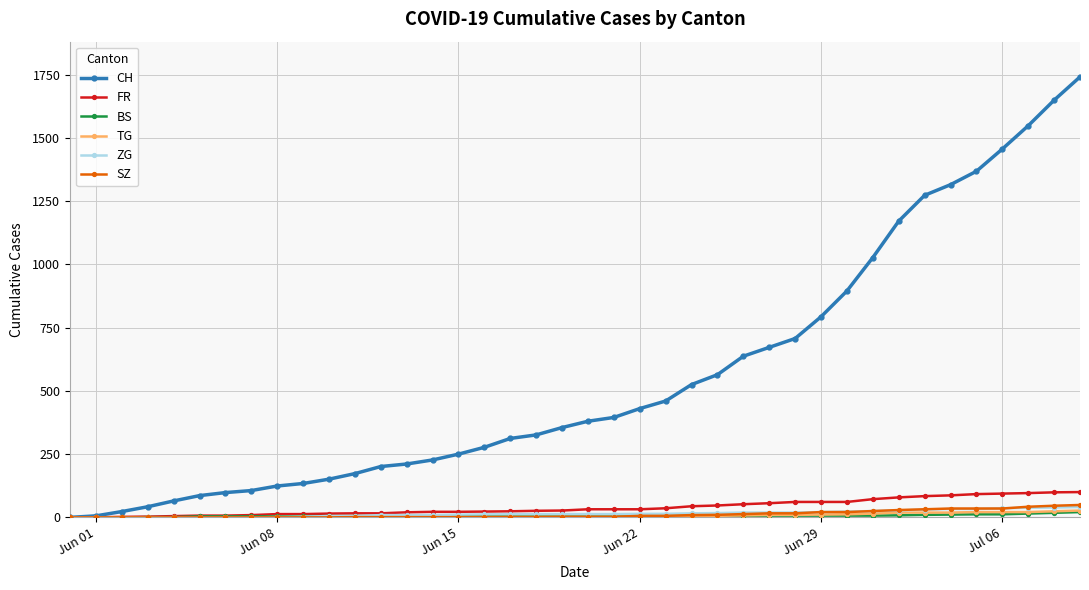

Which series has the largest range (max minus min)?

CH